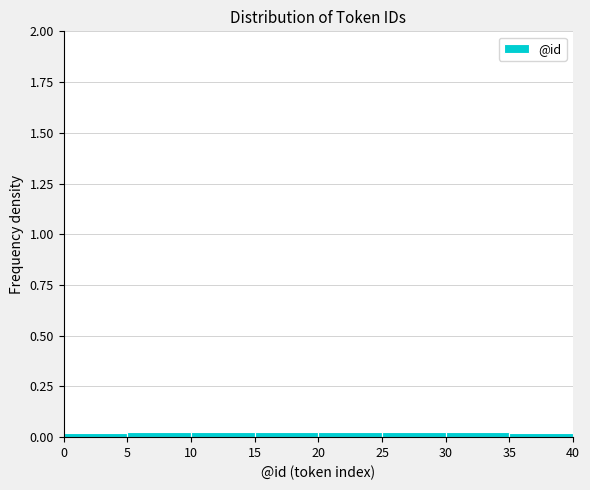

Reading left to right, list every bar in this chart as the range it spans on the x-axis followed by its height. The values are not printed on the chart, so give them approximately, as read against the axis.

0 to 5: under 0.05
5 to 10: under 0.05
10 to 15: under 0.05
15 to 20: under 0.05
20 to 25: under 0.05
25 to 30: under 0.05
30 to 35: under 0.05
35 to 40: under 0.05